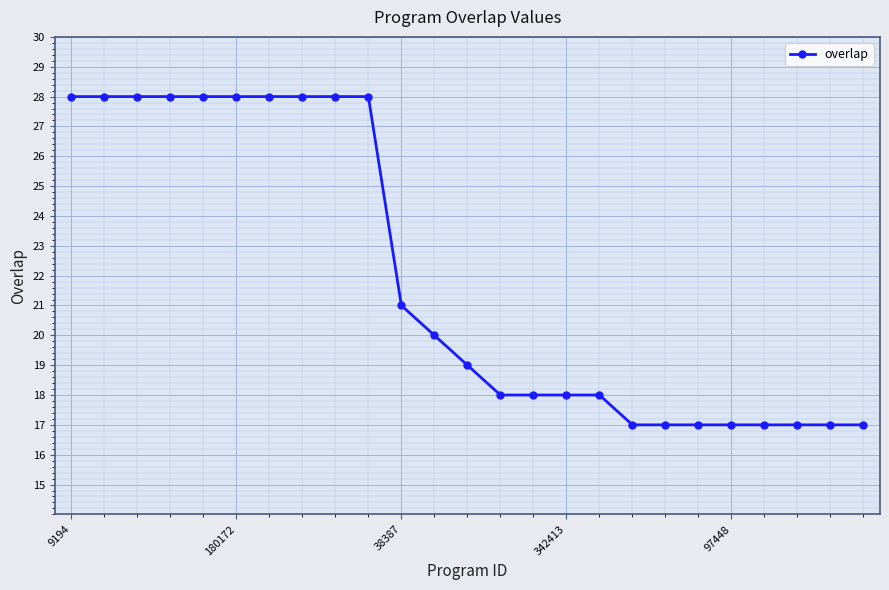

What is the greatest value displayed?

28